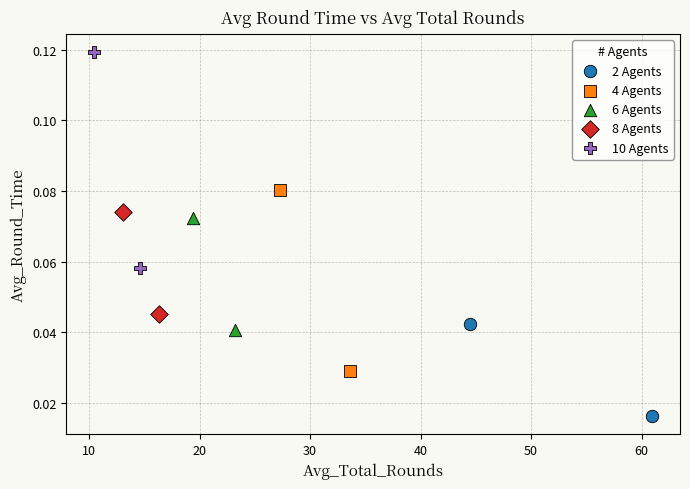

Which series contains the highest Y value?

10 Agents